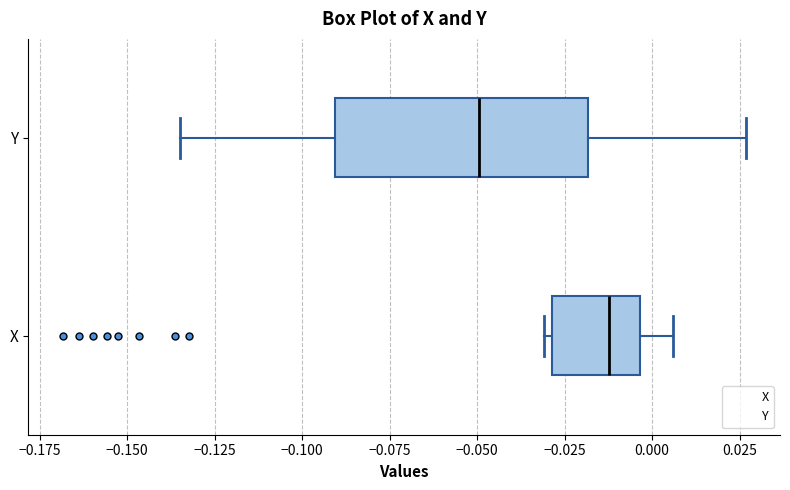

Which box has the furthest to the left median line?

Y